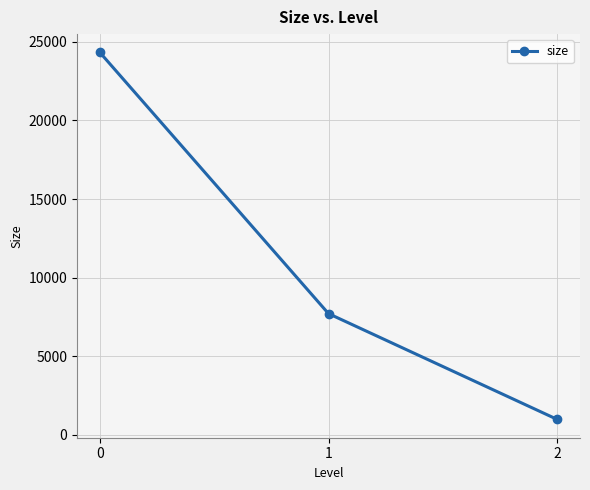

What is the value of the 1st point from the left?

24329.5